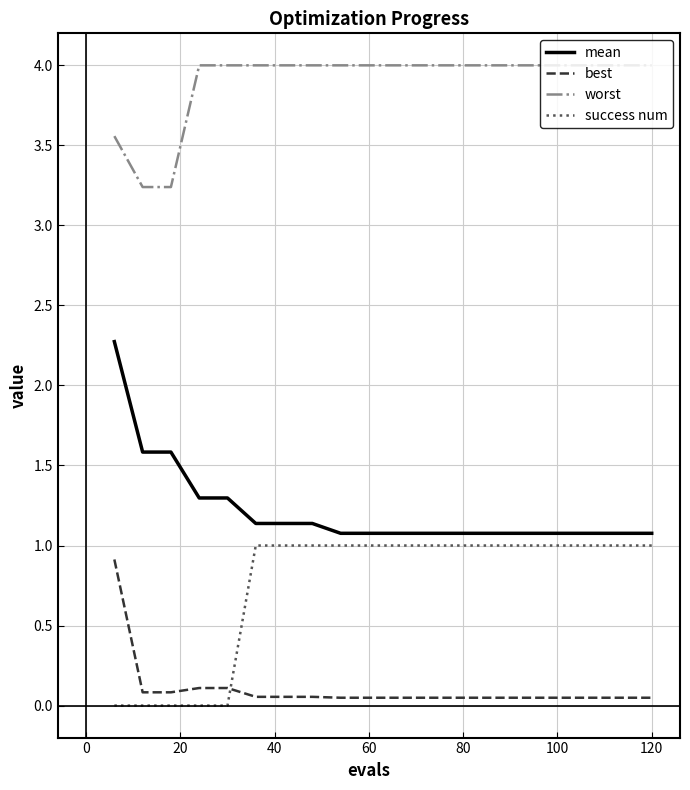

What is the greatest value displayed?

4.0